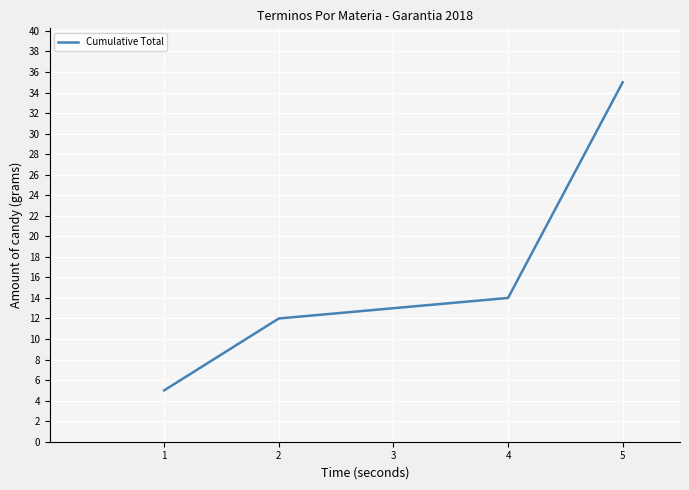

What is the change in value from 1 to 5?

+30